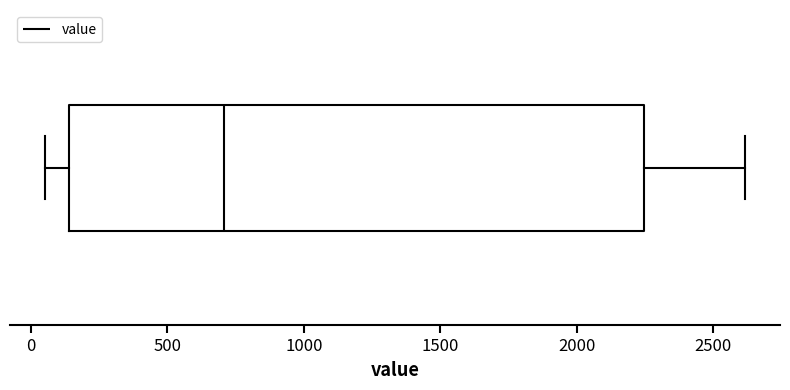

Transcribe this box plot: give where the median line is, the range the box spans, and where the two whiskers end, as read against the x-axis. The values are not printed on the chart, so give them approximately, as read against the axis.

median 700, box 150 to 2250, whiskers 50 to 2600